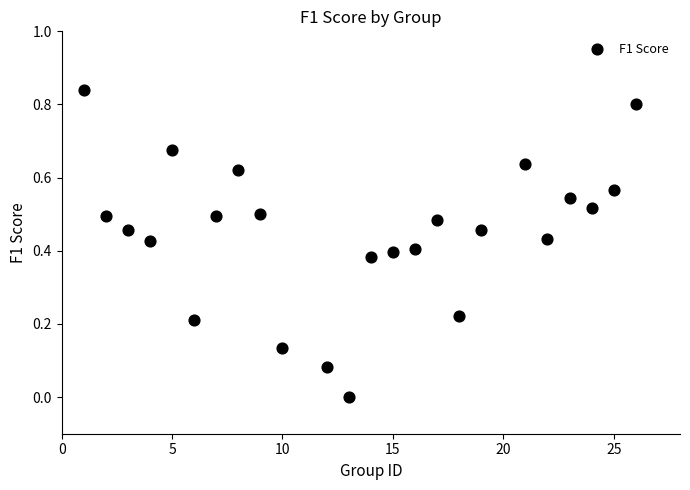

What is the range of X values (max minus min)?

25.0